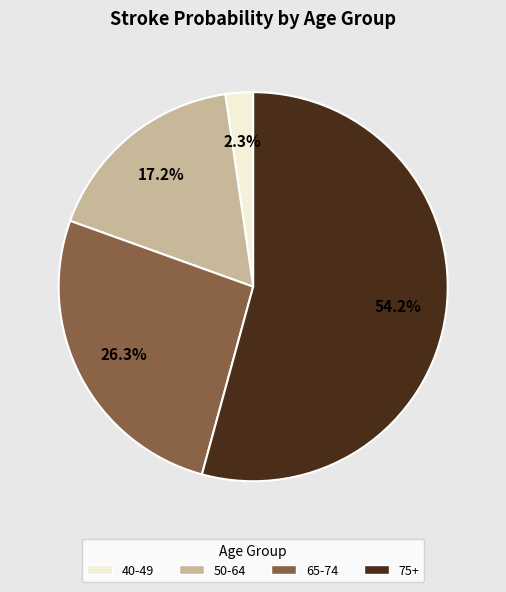

Does 50-64 account for over 50% of the chart?

No